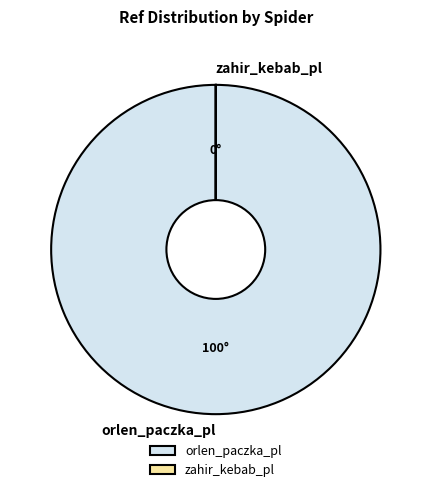

What is the largest slice in the pie chart?

orlen_paczka_pl